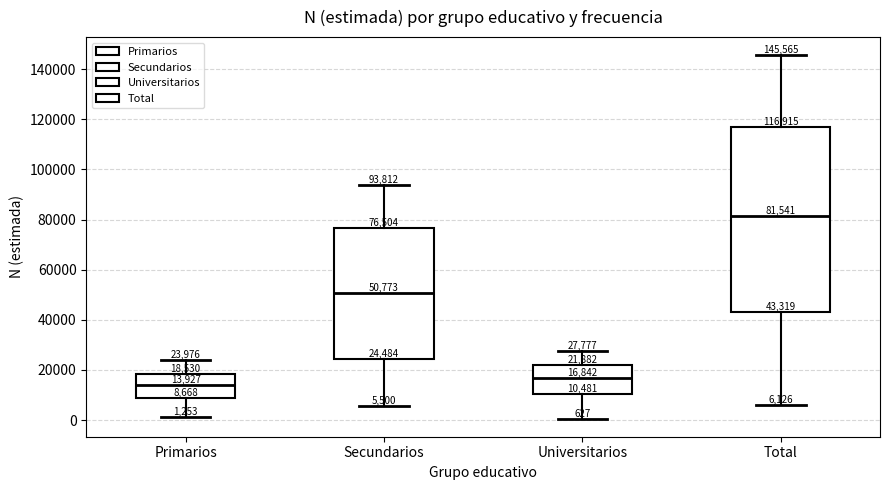

Which box is the tallest, from its lower edge to its upper edge?

Total